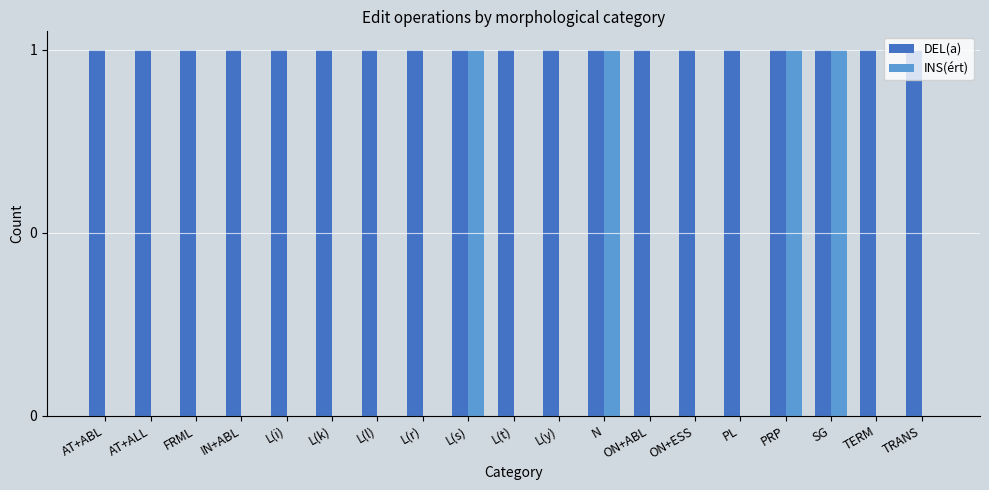

What are all the series names shown in the legend?

DEL(a), INS(ért)